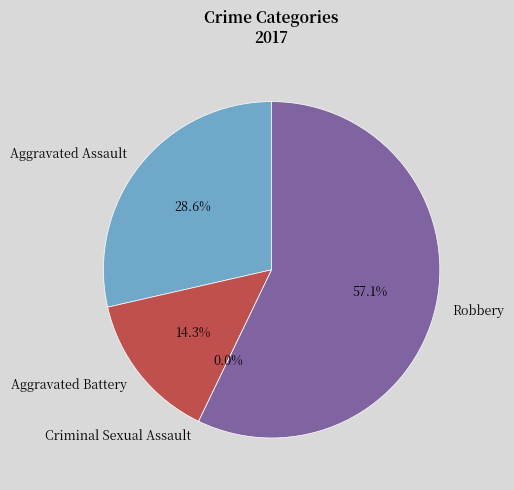

Which slice is the smallest?

Criminal Sexual Assault